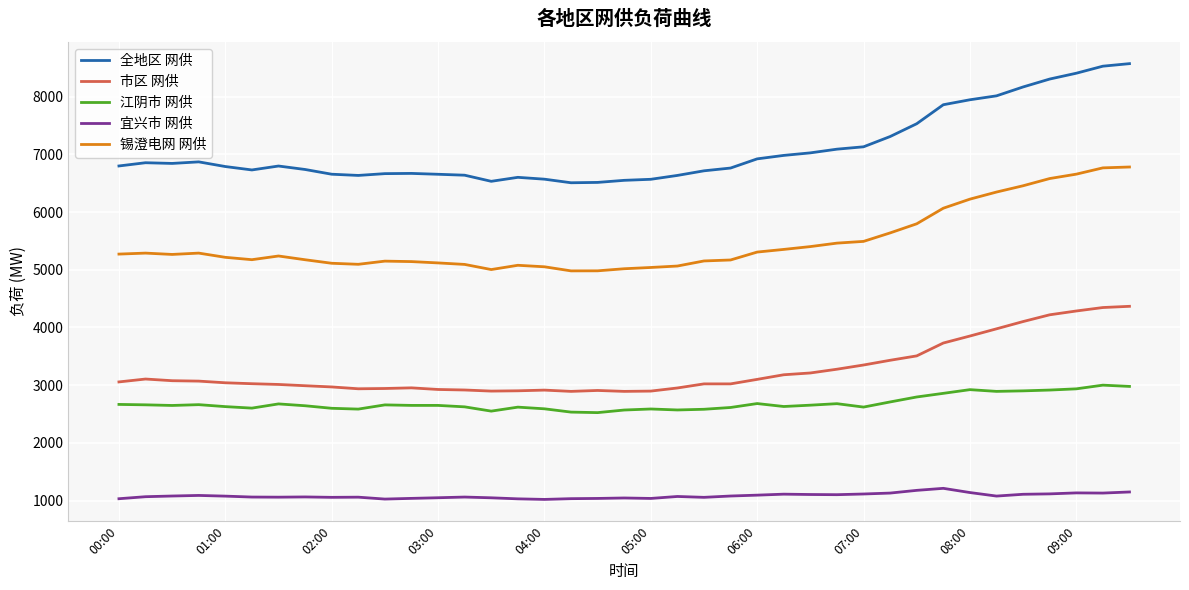

True or false: 江阴市 网供 and 宜兴市 网供 intersect in this chart.

False